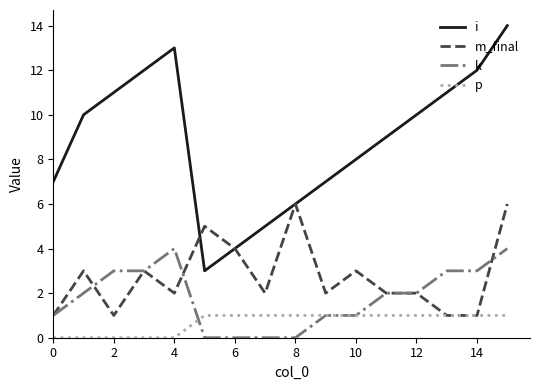

What are all the series names shown in the legend?

i, m_final, k, p